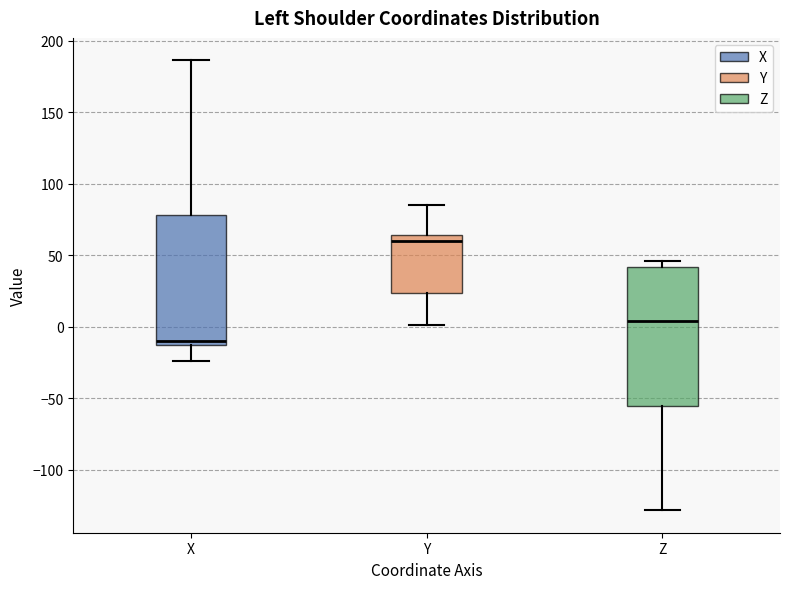

Reading left to right, transcribe this box plot: for each box, give where its median line is, the range the box spans, and where its two whiskers end, as read against the y-axis. The values are not printed on the chart, so give them approximately, as read against the axis.

X: median -10, box -15 to 80, whiskers -25 to 185
Y: median 60, box 25 to 65, whiskers 0 to 85
Z: median 5, box -55 to 40, whiskers -130 to 45